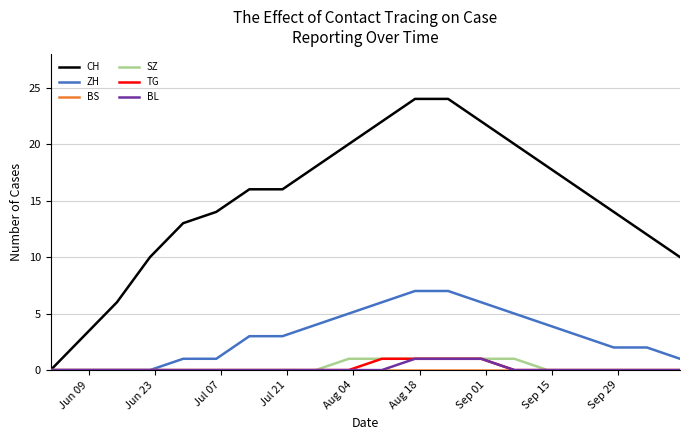

What is the highest value of the CH series?

24